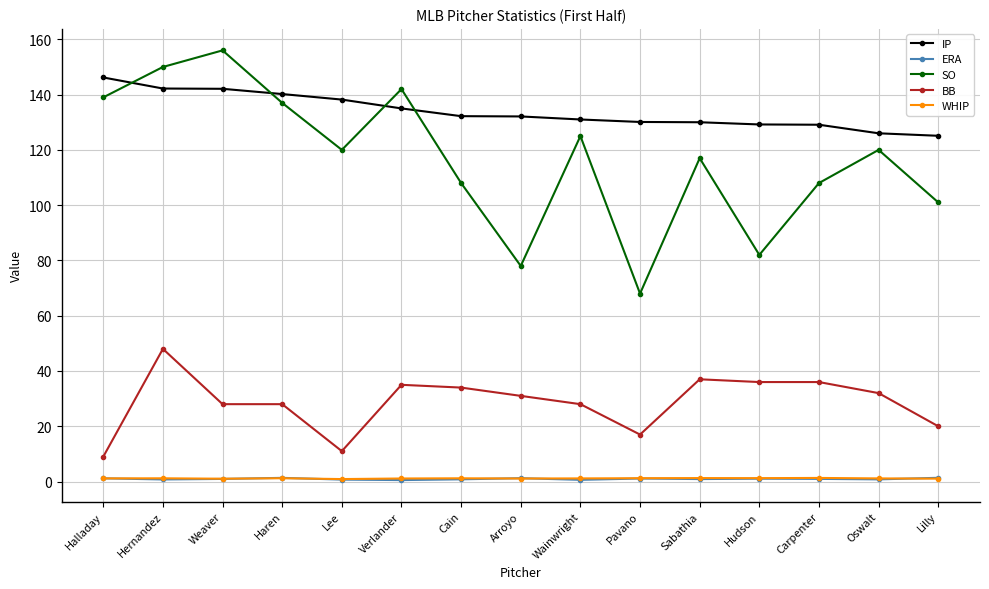

How many interior local peaks does the SO series have?

5